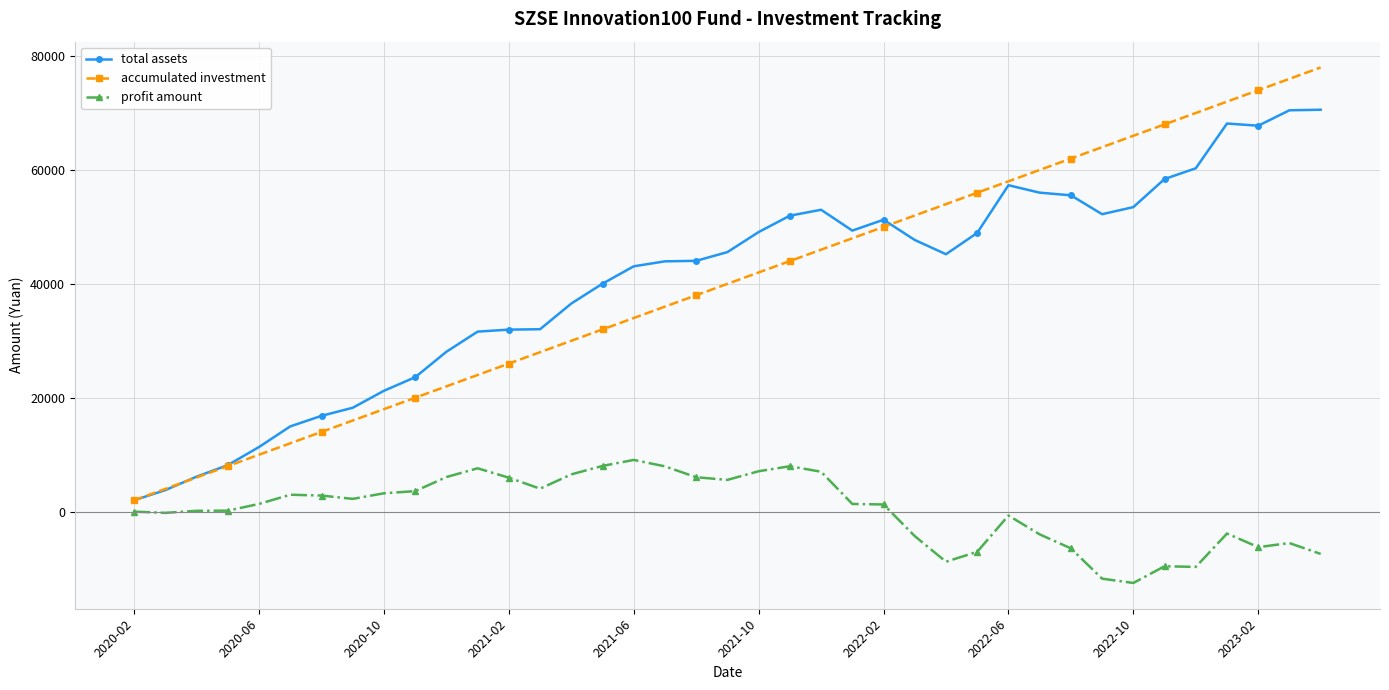

What is the maximum value shown in the chart?

78000.0